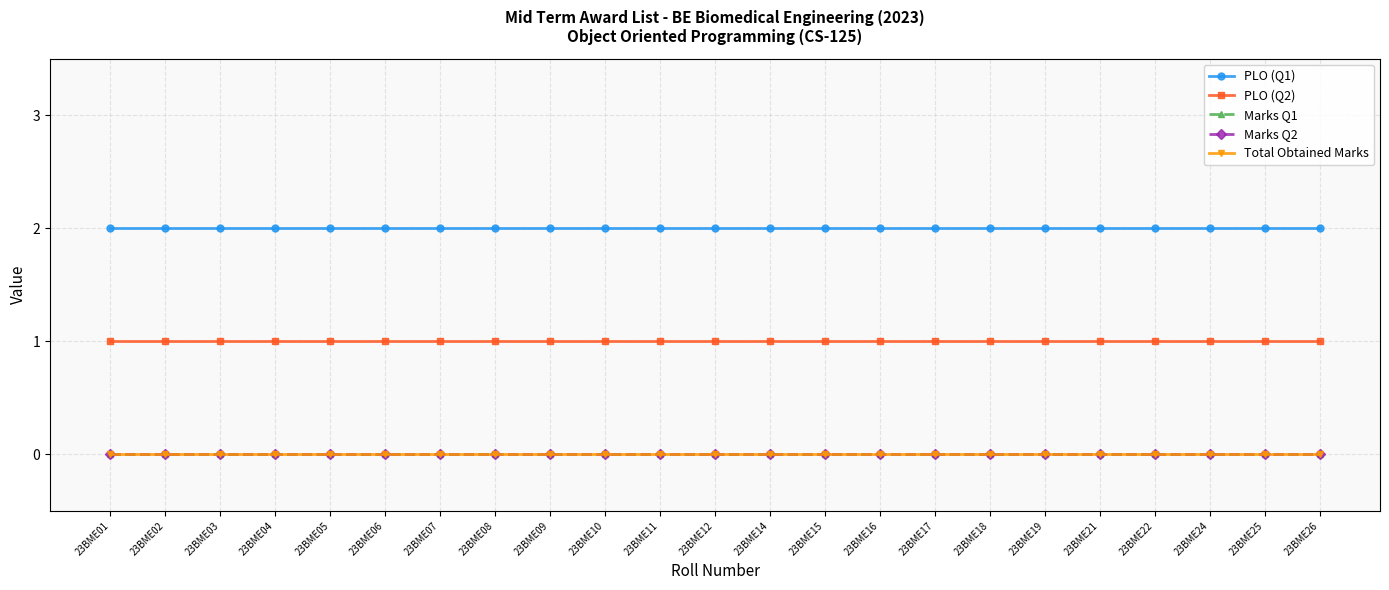

True or false: Total Obtained Marks and Marks Q1 intersect in this chart.

False